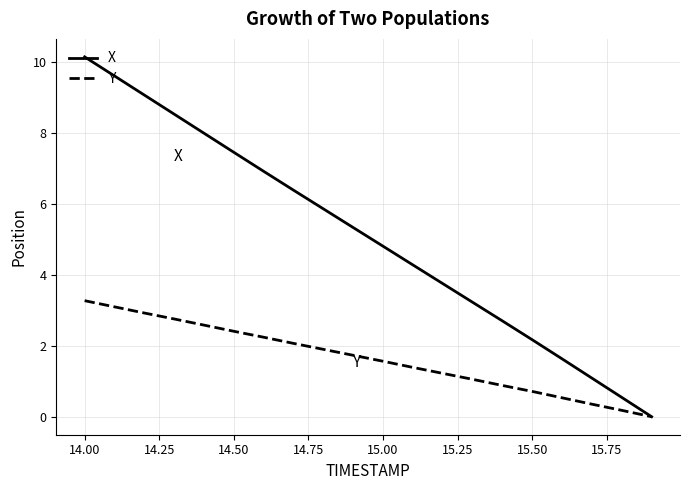

Which series has the largest total across all categories?

X